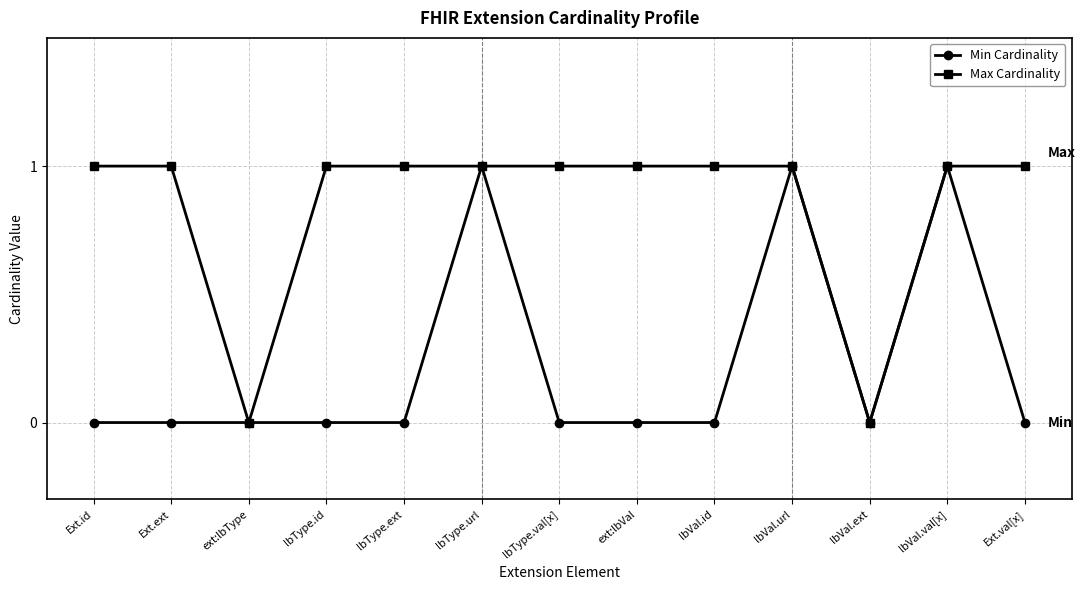

How many series are shown in this chart?

2